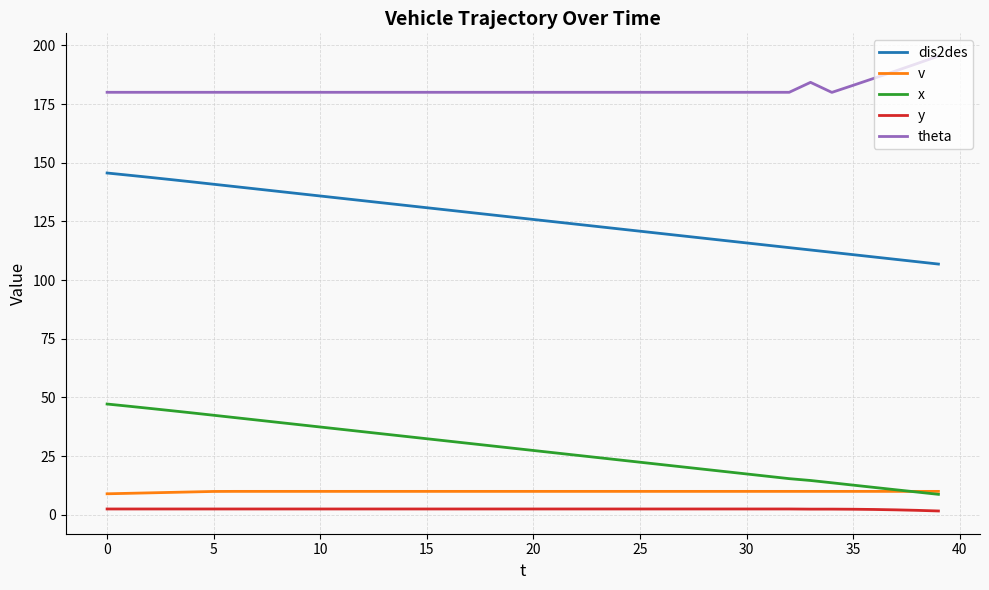

True or false: y and theta cross at least once.

False